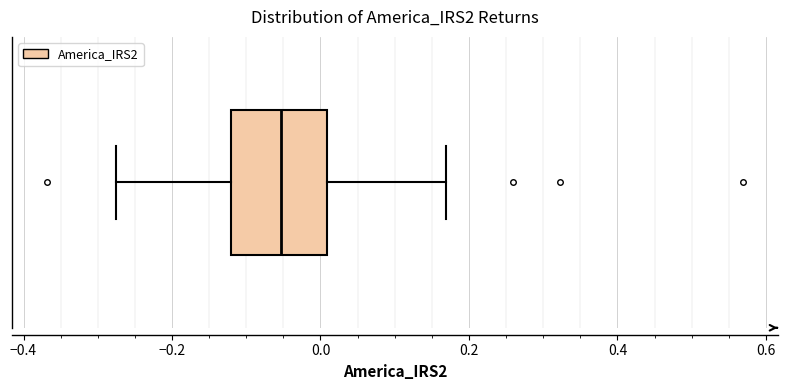

Transcribe this box plot: give where the median line is, the range the box spans, and where the two whiskers end, as read against the x-axis. The values are not printed on the chart, so give them approximately, as read against the axis.

median -0.06, box -0.12 to 0.00, whiskers -0.28 to 0.16